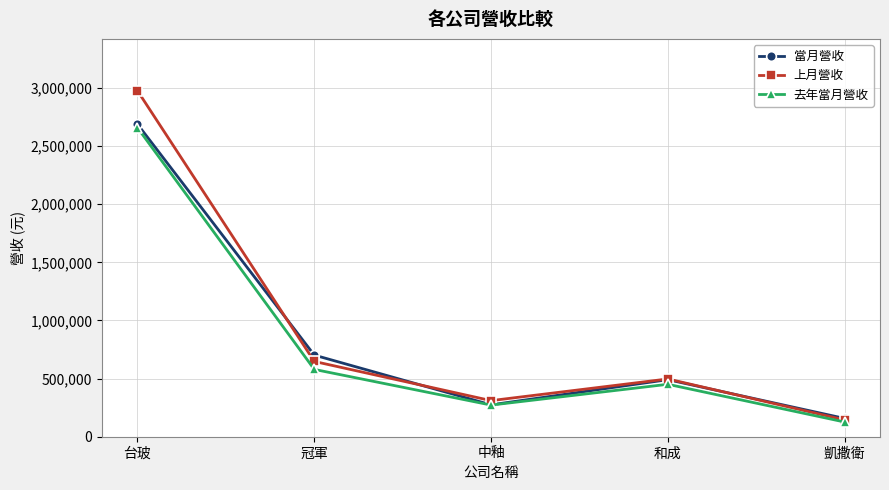

What position from the right is 冠軍?

4